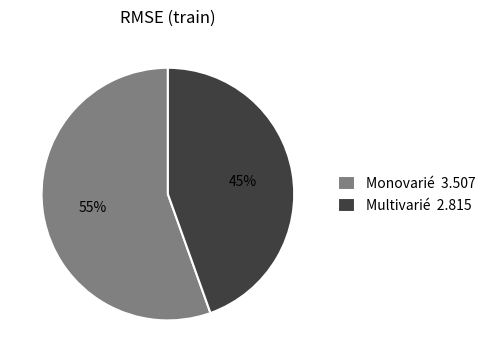

To the nearest percent, what portion does Multivarié represent?

45%